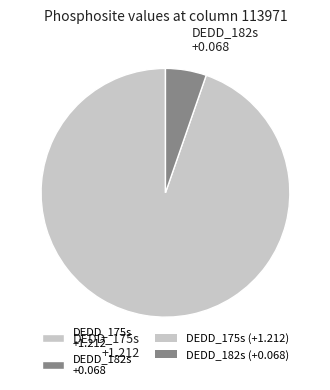

Is there a majority slice in this chart?

Yes